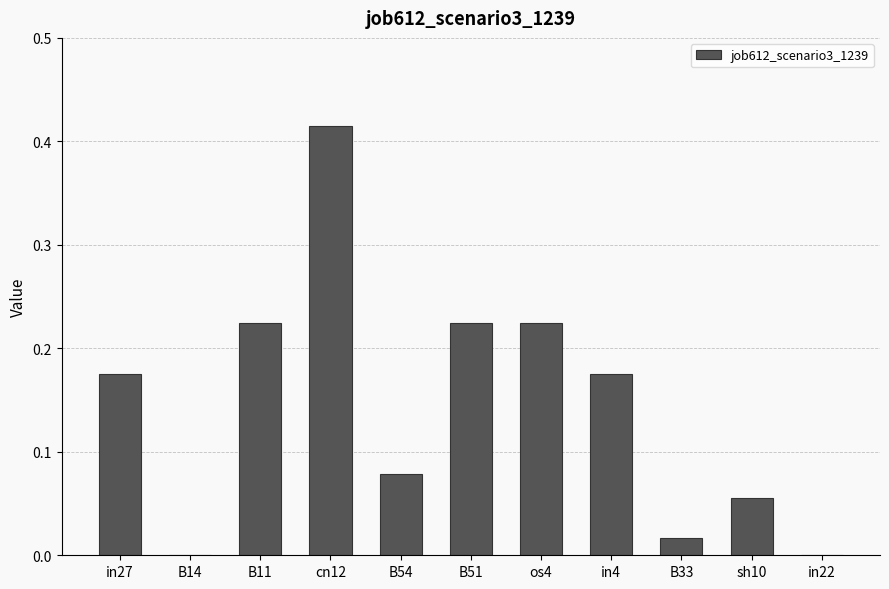

Which has a higher value, in27 or B51?

B51